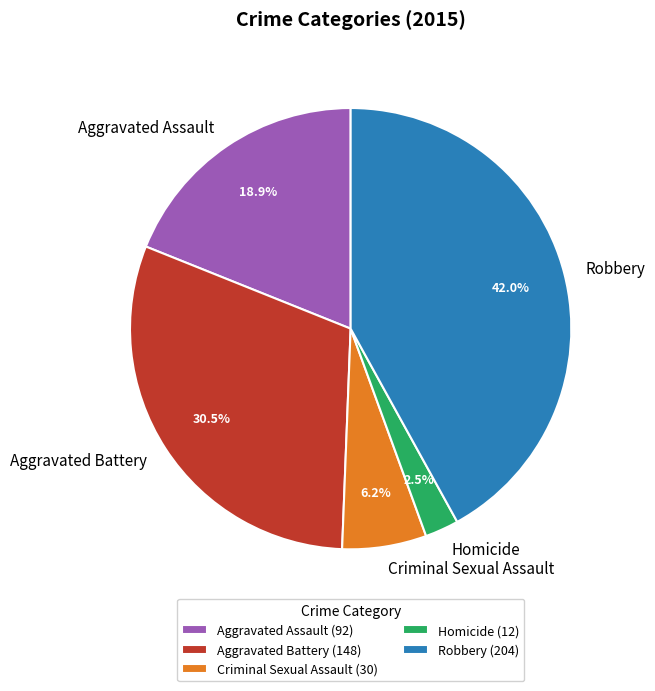

What percentage is NOT represented by Aggravated Battery?

69.5%